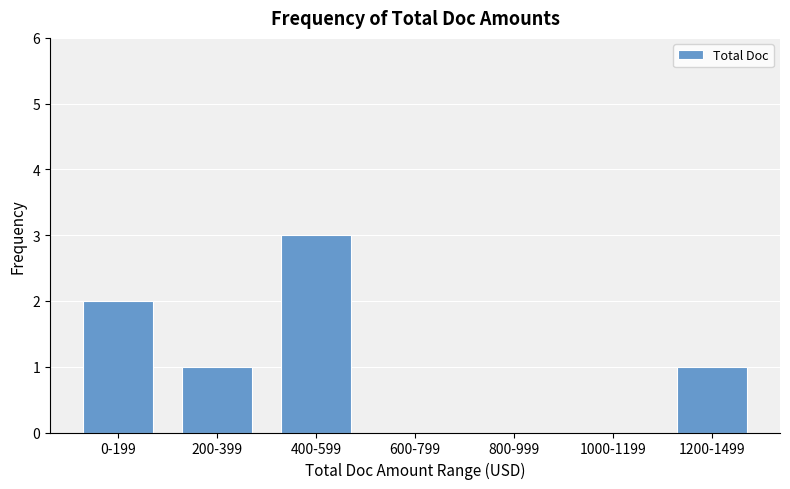

Reading left to right, transcribe all the data shown in this chart.

0-199=2	200-399=1	400-599=3	600-799=0	800-999=0	1000-1199=0	1200-1499=1